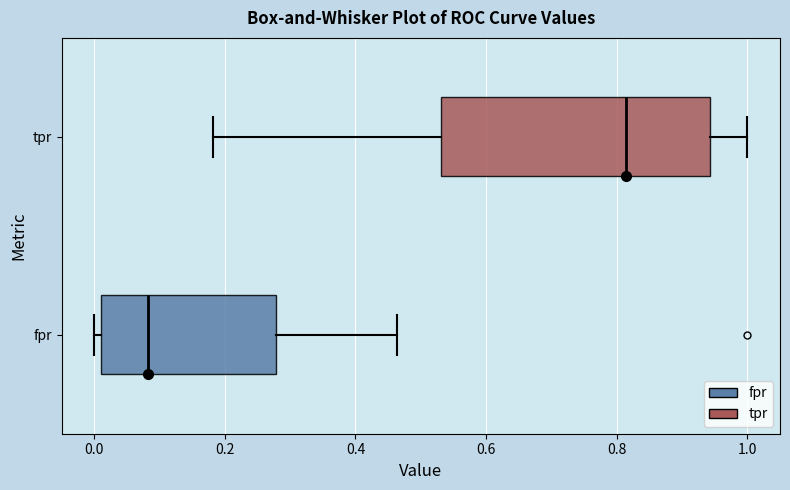

Reading bottom to top, transcribe this box plot: for each box, give where its median line is, the range the box spans, and where its two whiskers end, as read against the x-axis. The values are not printed on the chart, so give them approximately, as read against the axis.

fpr: median 0.08, box 0.02 to 0.28, whiskers 0.00 to 0.46
tpr: median 0.82, box 0.54 to 0.94, whiskers 0.18 to 1.00